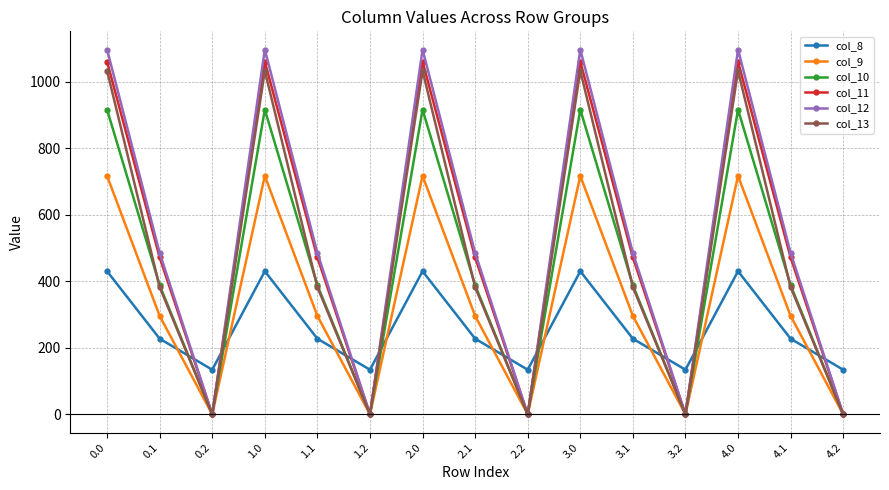

What are all the series names shown in the legend?

col_8, col_9, col_10, col_11, col_12, col_13